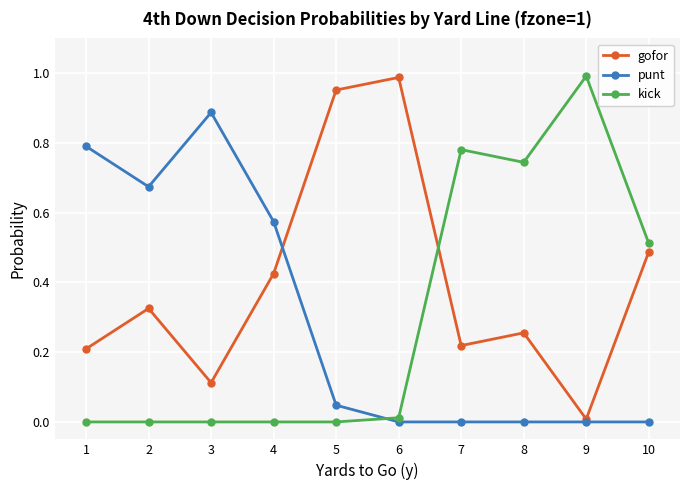

Which series ends up on top after the final intersection of kick and gofor?

kick